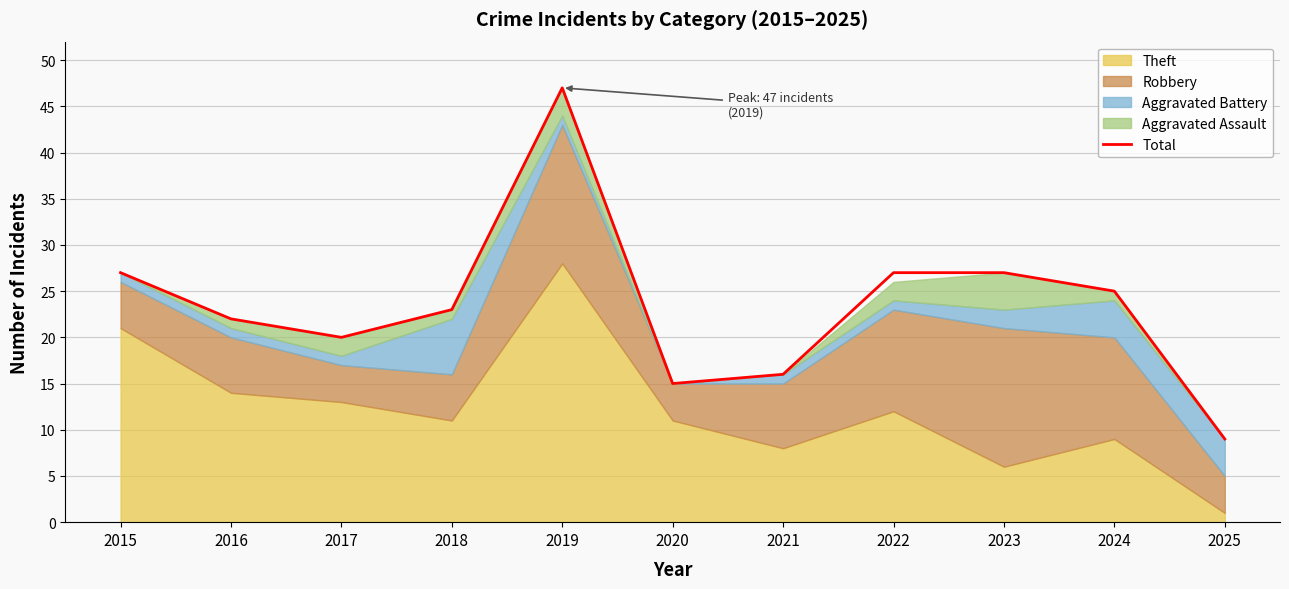

Reading left to right, list all the values displayed in this chart.

27	22	20	23	47	15	16	27	27	25	9